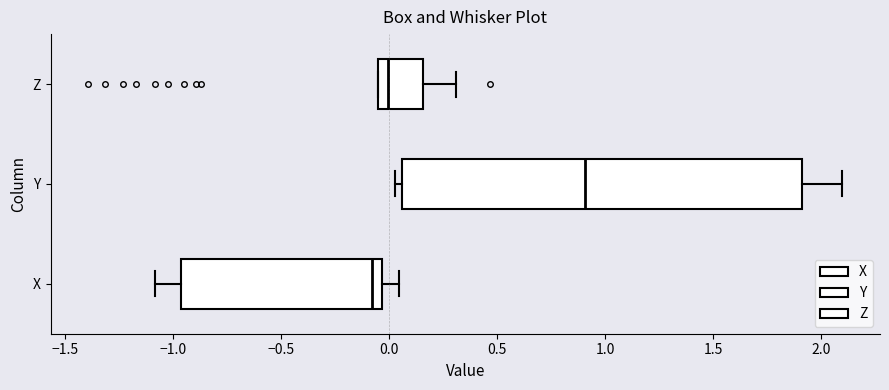

Reading bottom to top, read every box against the x-axis: the position of its median line, the range the box covers, and the ends of its whiskers. The values are not printed on the chart, so give them approximately, as read against the axis.

X: median -0.10, box -0.95 to -0.05, whiskers -1.10 to 0.05
Y: median 0.90, box 0.05 to 1.90, whiskers 0.05 (just left of the box's left edge) to 2.10
Z: median 0.00, box -0.05 to 0.15, whiskers -0.05 to 0.30